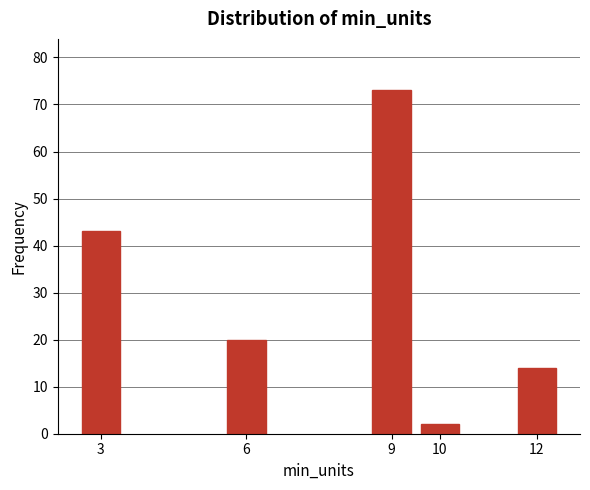

Reading left to right, what are all the values shown in this chart?

3=43	6=20	9=73	10=2	12=14